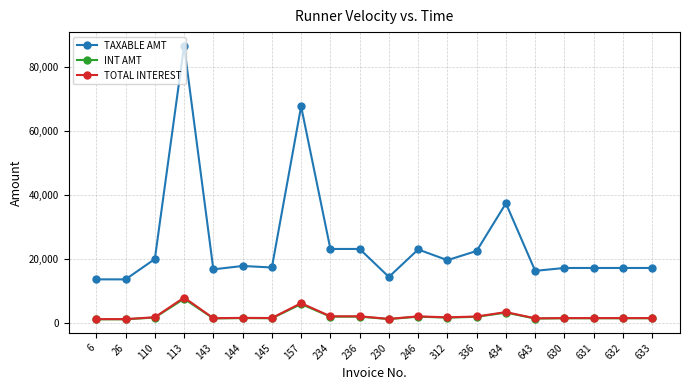

True or false: TOTAL INTEREST and TAXABLE AMT cross at least once.

False